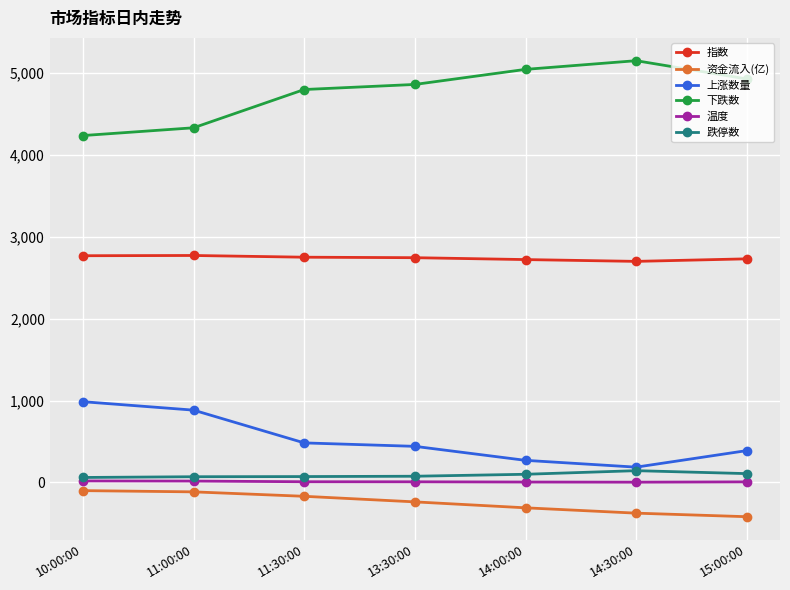

What are all the series names shown in the legend?

指数, 资金流入(亿), 上涨数量, 下跌数, 温度, 跌停数